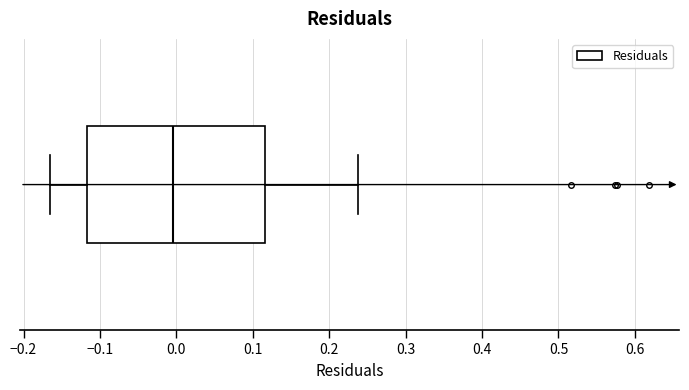

Read this box plot against the x-axis: the position of the median line, the range covered by the box, and the ends of both whiskers. The values are not printed on the chart, so give them approximately, as read against the axis.

median 0.00, box -0.12 to 0.12, whiskers -0.17 to 0.24